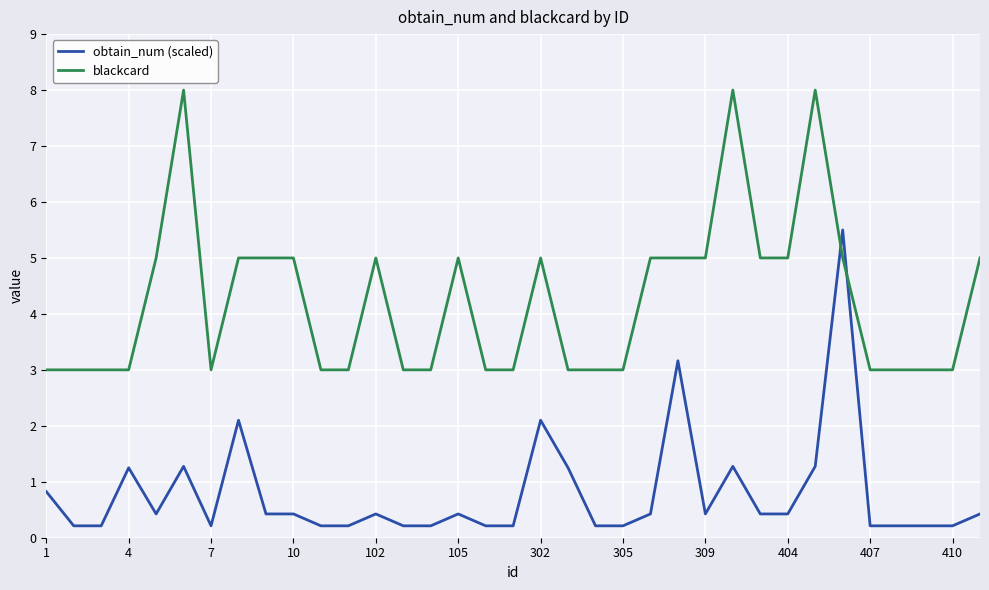

Rank the series by their average value, from lowest to highest.

obtain_num (scaled), blackcard